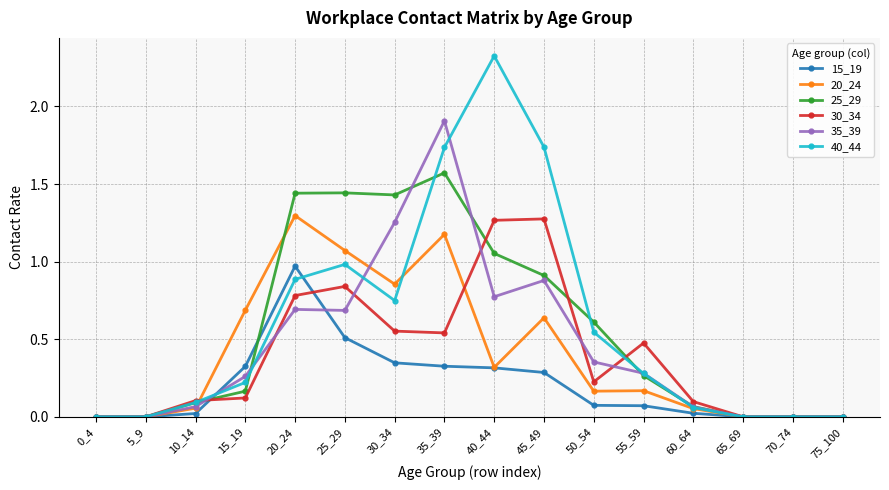

The value of 30_34 at 70_74 is 0.0. True or false?

True